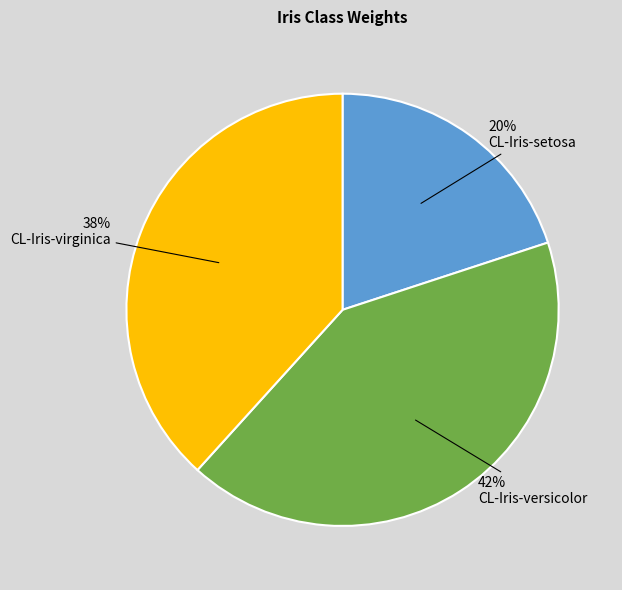

The CL-Iris-virginica slice represents 26% of the pie. True or false?

False